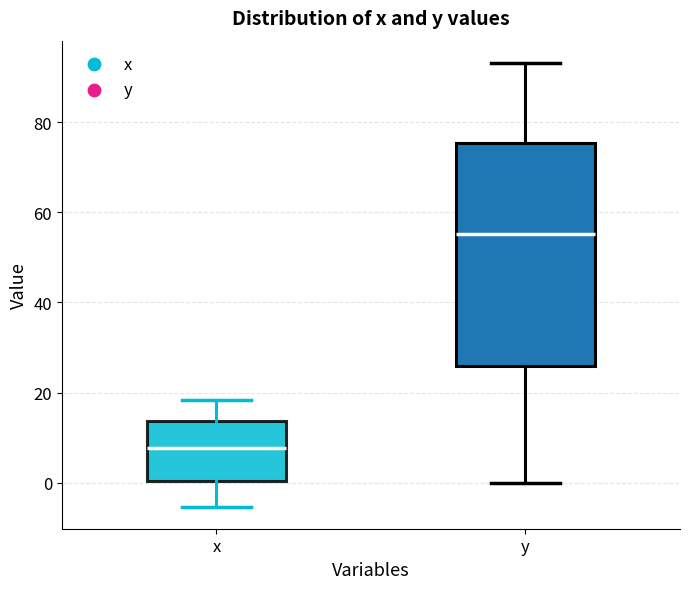

Reading left to right, transcribe this box plot: for each box, give where its median line is, the range the box spans, and where its two whiskers end, as read against the y-axis. The values are not printed on the chart, so give them approximately, as read against the axis.

x: median 8, box 0 to 14, whiskers -6 to 18
y: median 56, box 26 to 76, whiskers 0 to 94